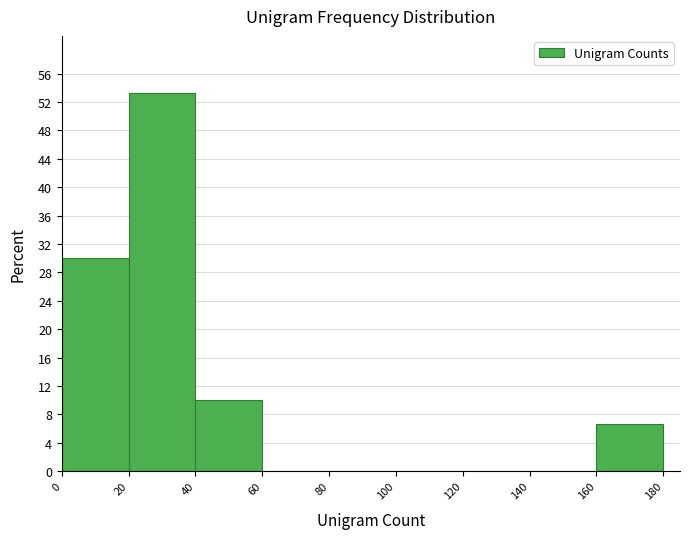

What is the height of the bar covering 0 to 20 on the x-axis? The values are not printed on the chart, so give them approximately, as read against the axis.

30.0